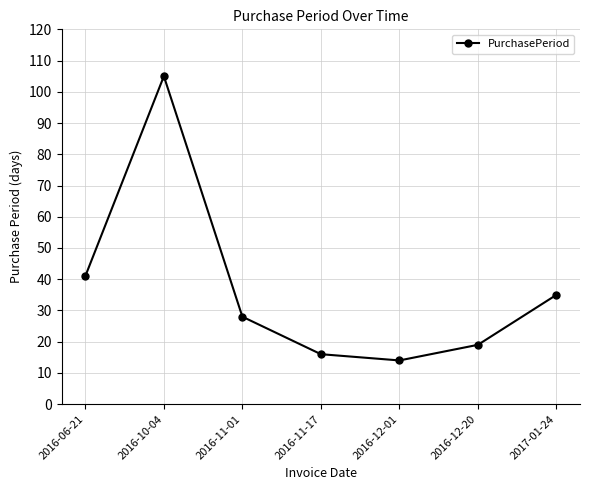

What is the value of the 3rd point from the left?

28